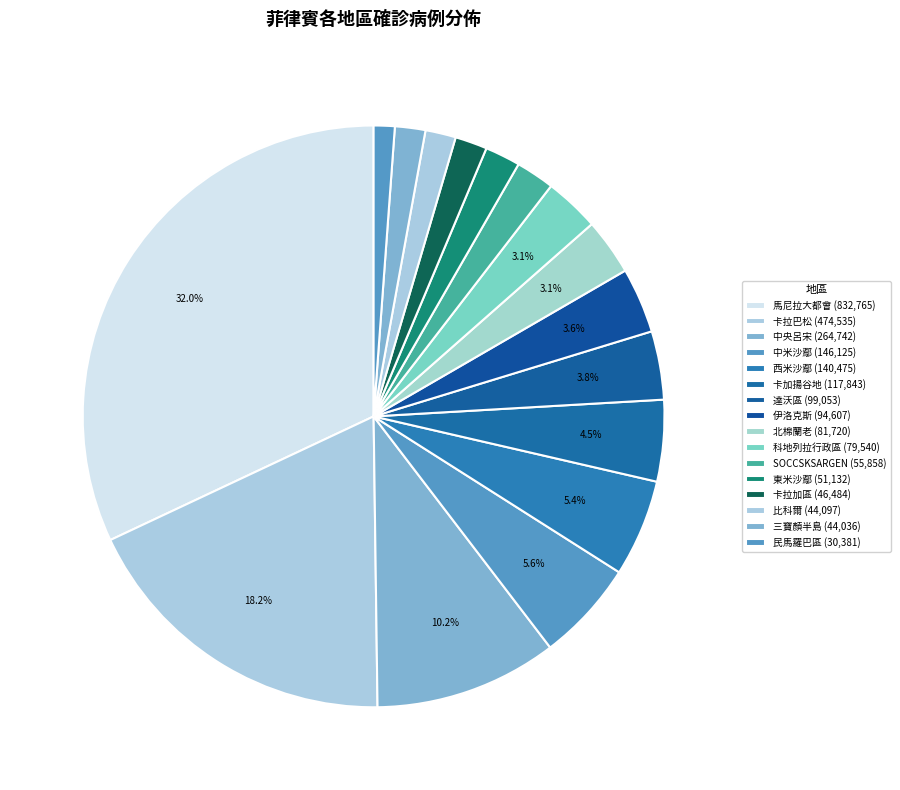

Does any single category account for the majority?

No